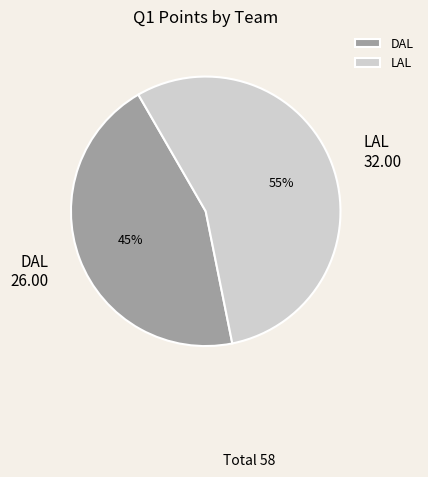

What percentage is the DAL slice, to the nearest percent?

45%